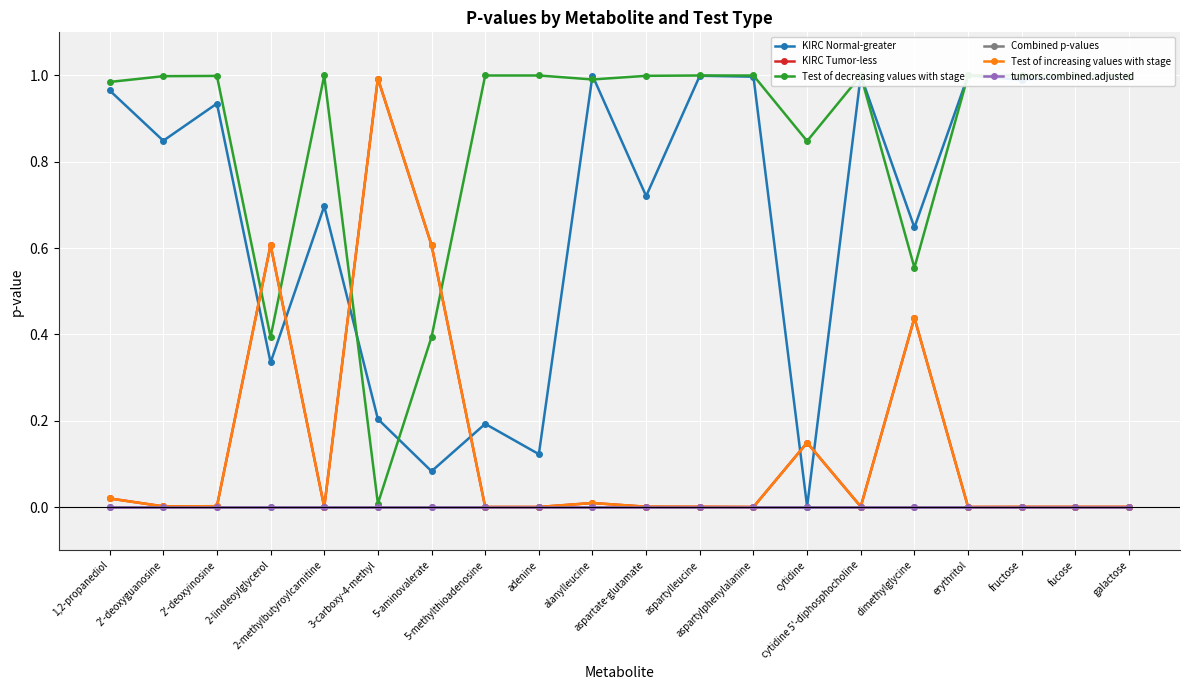

True or false: KIRC Tumor-less has a value of 0.0 at 2'-deoxyinosine.

True